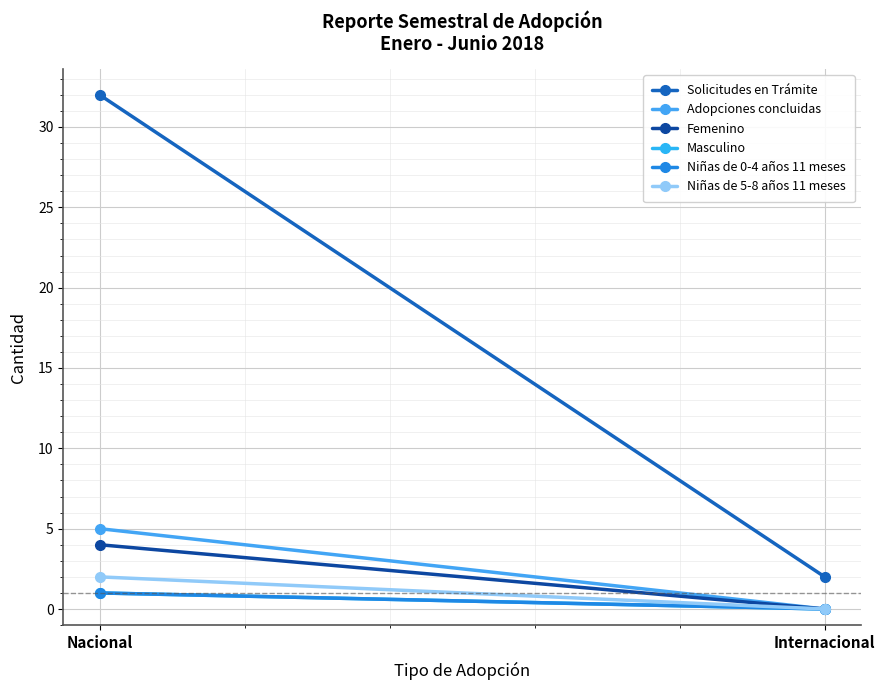

Between Nacional and Internacional, which is larger?

Nacional